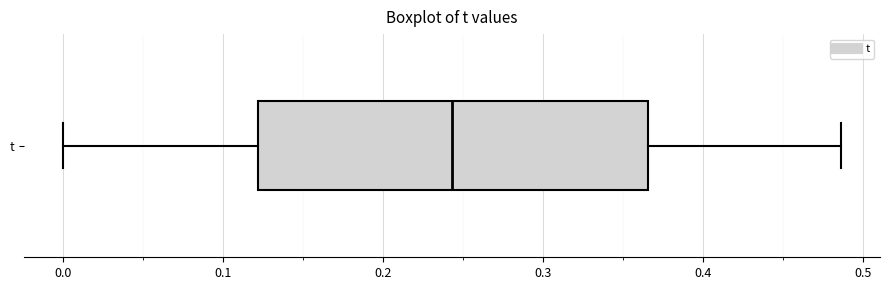

Transcribe this box plot: give where the median line is, the range the box spans, and where the two whiskers end, as read against the x-axis. The values are not printed on the chart, so give them approximately, as read against the axis.

median 0.24, box 0.12 to 0.37, whiskers 0.00 to 0.49